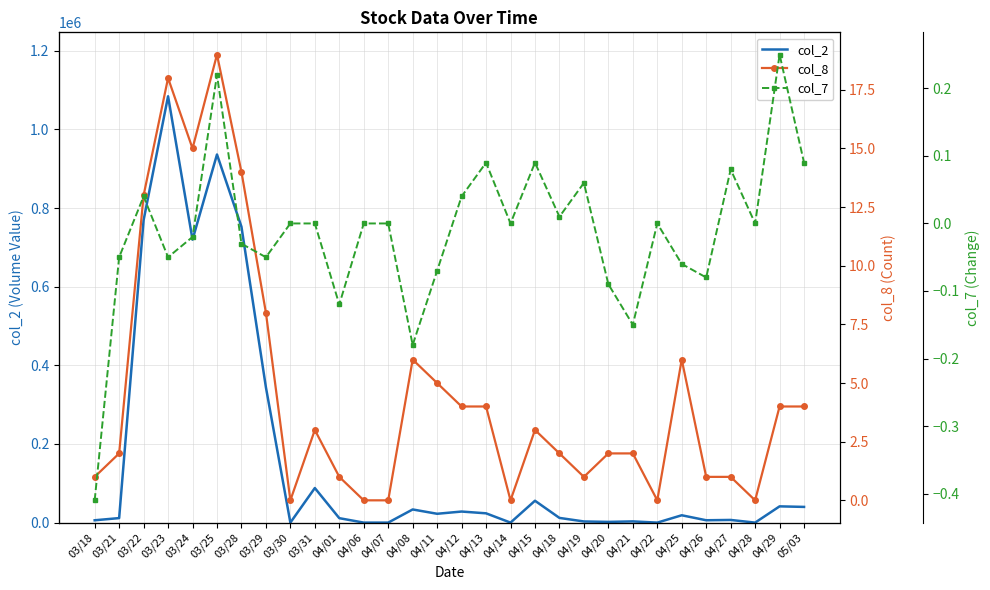

What is the total value across all series at 04/08?

33455.8